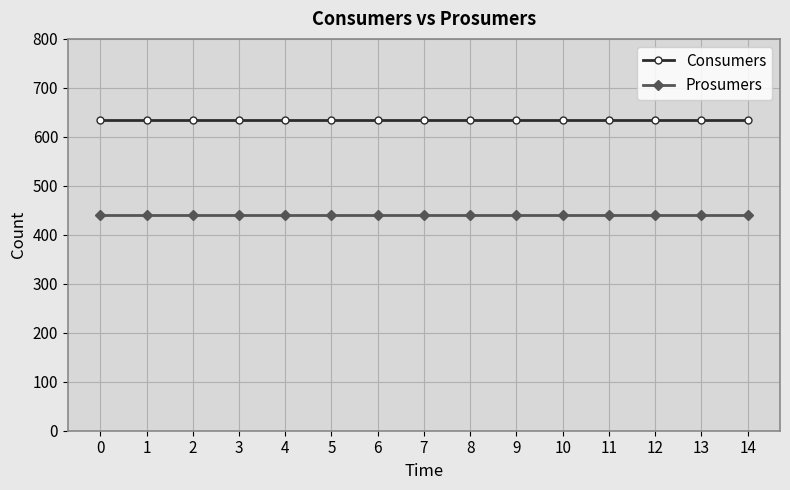

What is the difference between the highest and lowest values at 2?

195